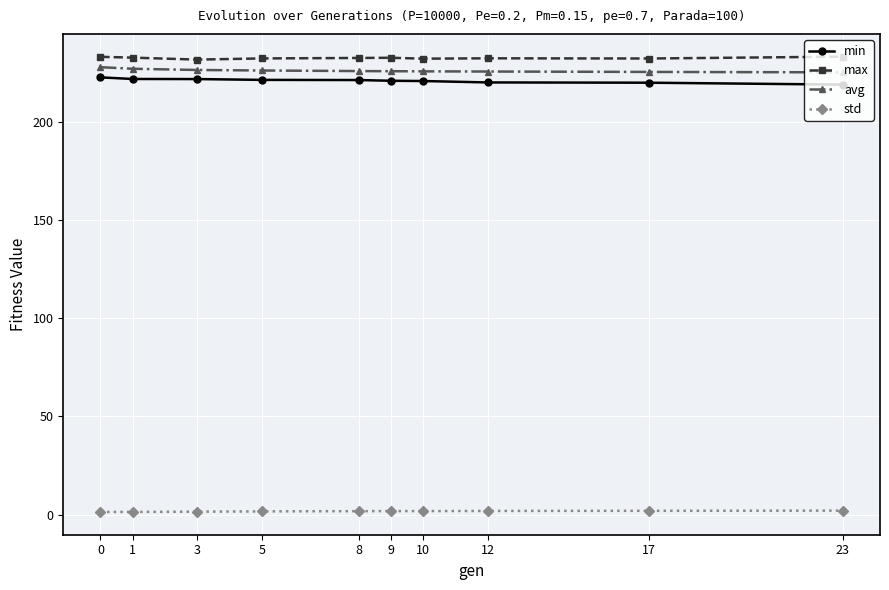

The value of avg at 17 is 225.4. True or false?

True